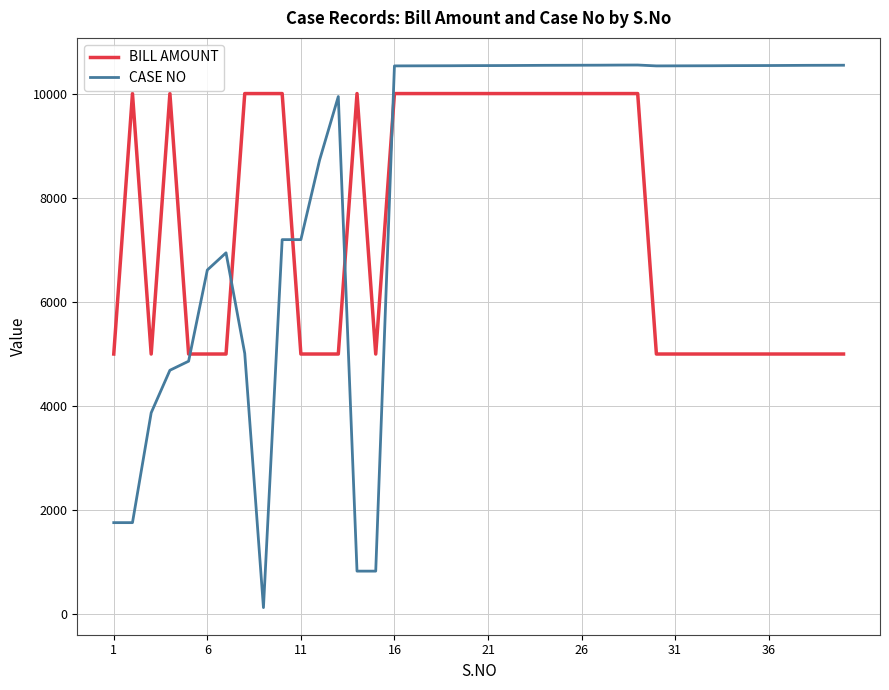

What is the difference between the maximum and minimum values in the BILL AMOUNT series?

5000